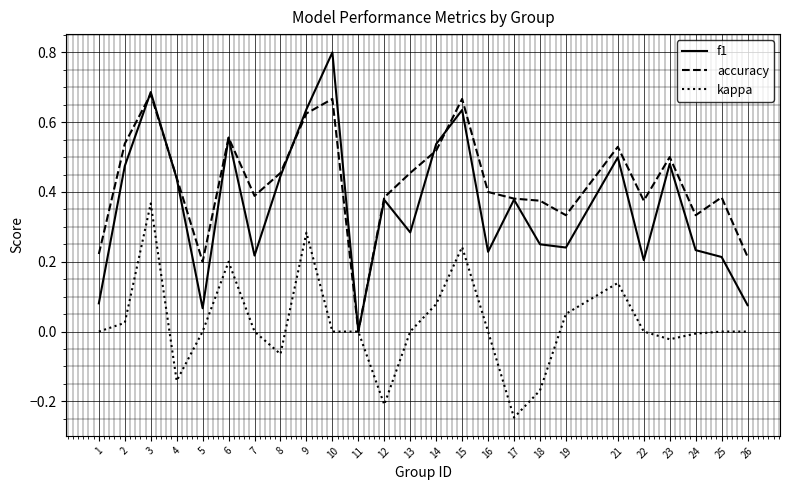

Which series changed the most between 8 and 9?

kappa